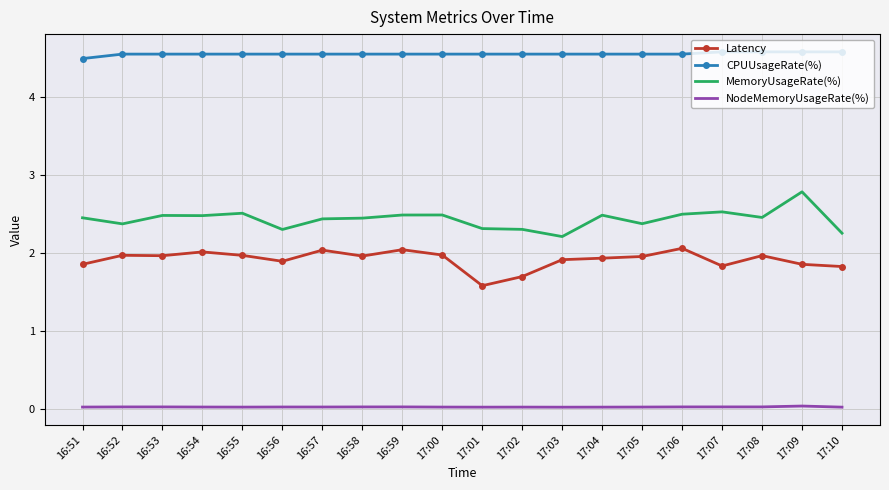

Which series changed the most between 16:55 and 17:01?

Latency